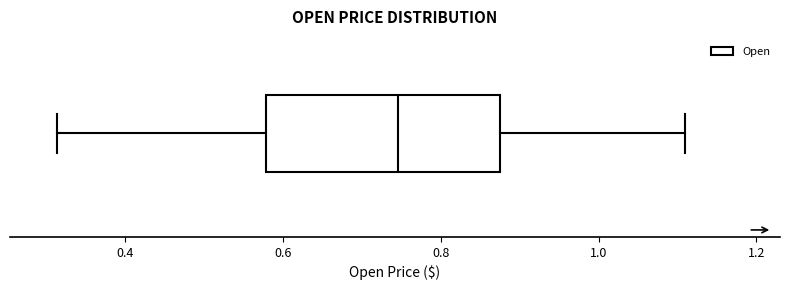

Where does the left whisker of the box end on the x-axis? The values are not printed on the chart, so give them approximately, as read against the axis.

0.32